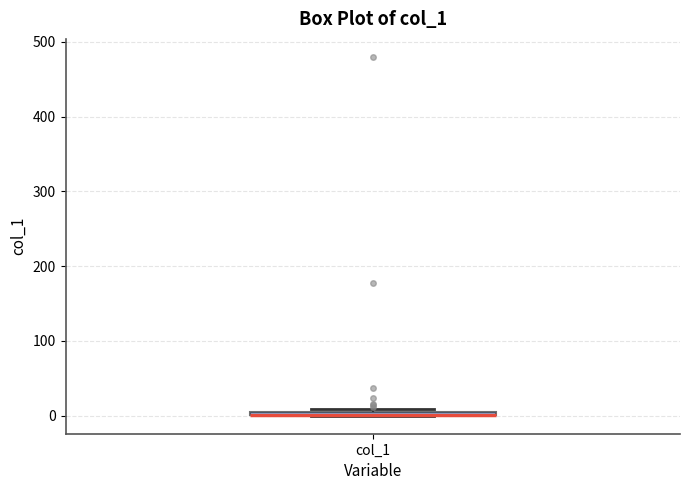

Where is the upper edge of the box for col_1 on the y-axis? The values are not printed on the chart, so give them approximately, as read against the axis.

10